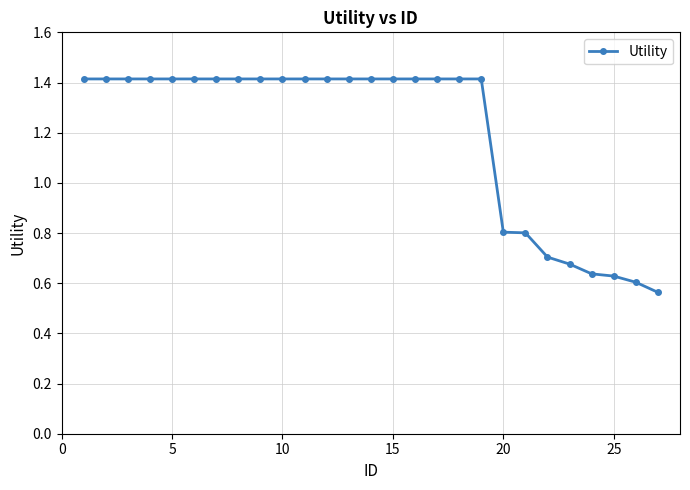

What is the value of the 13th point from the left?

1.4